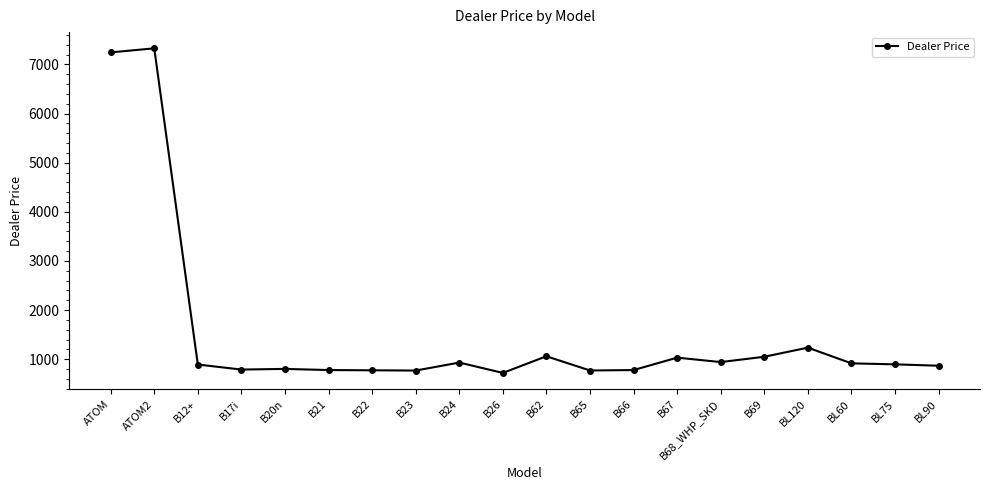

The value at BL90 is 1322.5. True or false?

False